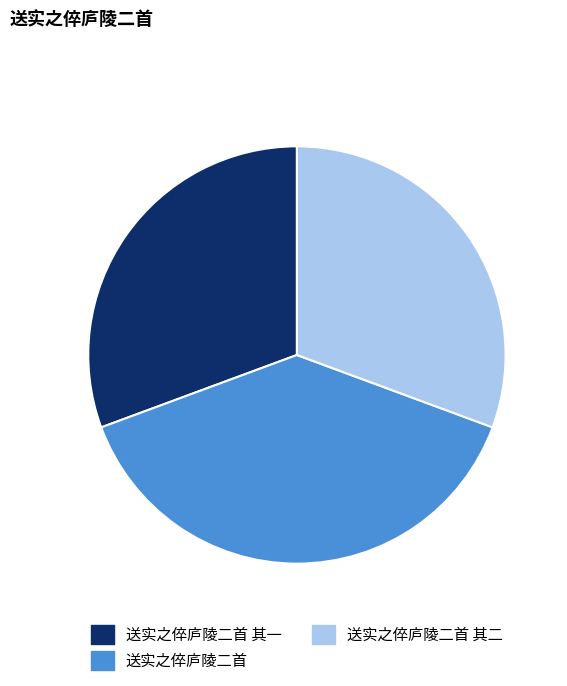

Which has a higher value, 送实之倅庐陵二首 or 送实之倅庐陵二首 其二?

送实之倅庐陵二首